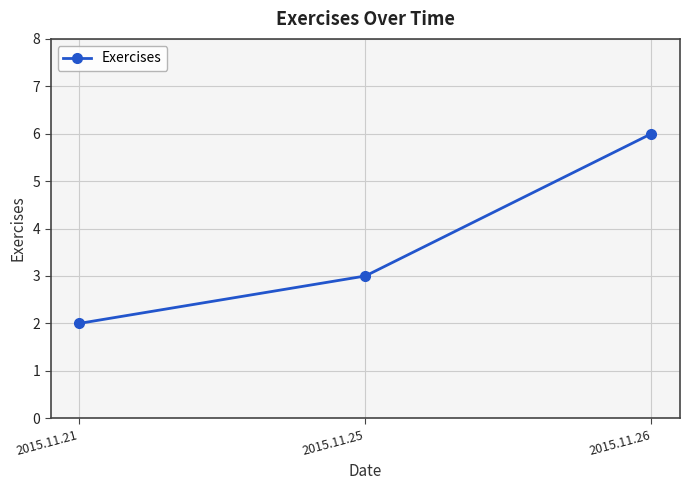

Rank the categories by value from highest to lowest.

2015.11.26, 2015.11.25, 2015.11.21